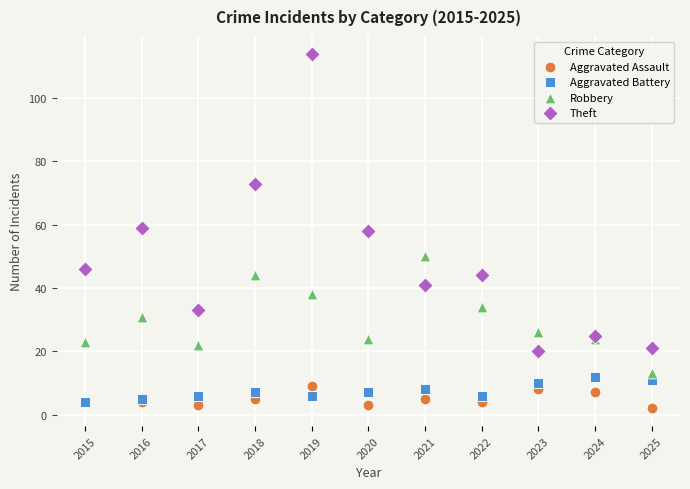

In the Theft series, what Y value is closest to 67?

73